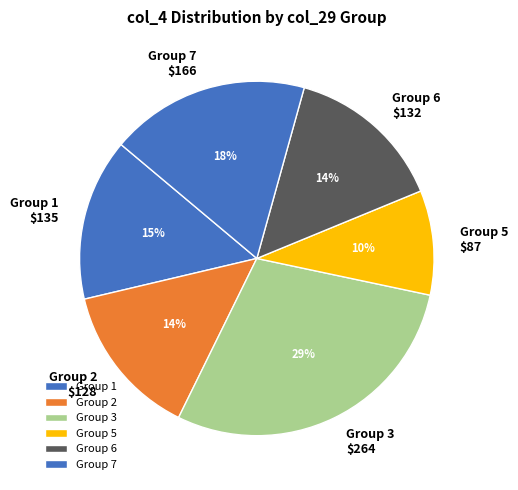

To the nearest percent, what is the average slice percentage?

17%